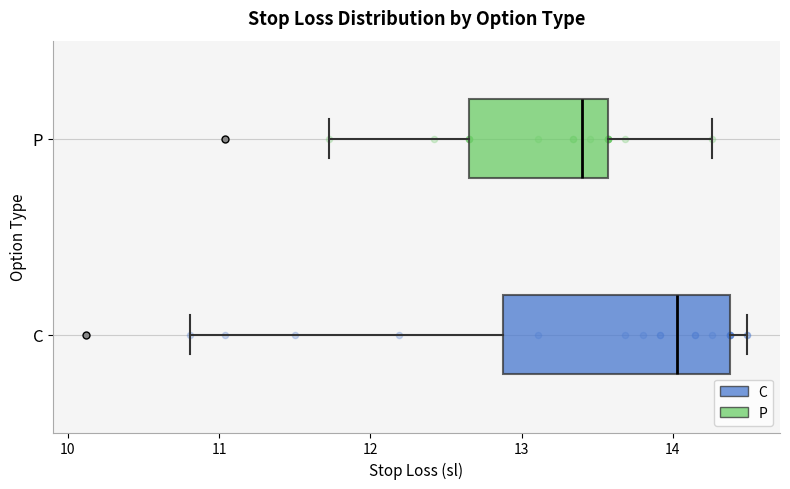

Reading bottom to top, read every box against the x-axis: the position of its median line, the range the box covers, and the ends of its whiskers. The values are not printed on the chart, so give them approximately, as read against the axis.

C: median 14.0, box 12.9 to 14.4, whiskers 10.8 to 14.5
P: median 13.4, box 12.7 to 13.6, whiskers 11.7 to 14.3